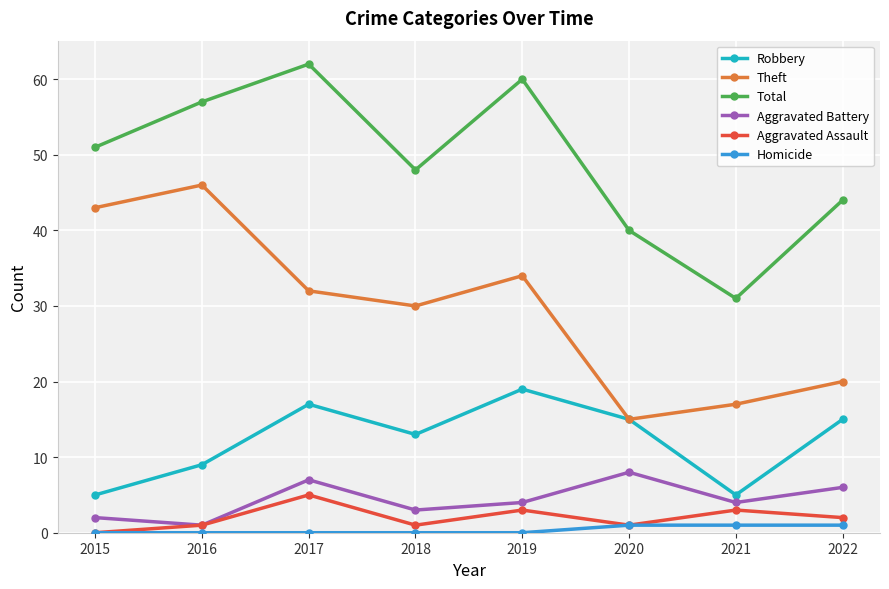

What is the total value across all series at 2017?

123